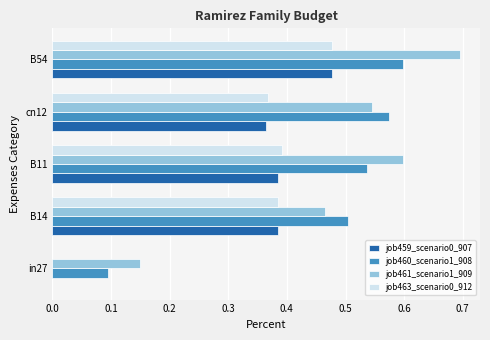

At which category is the sum across all series the highest?

B54